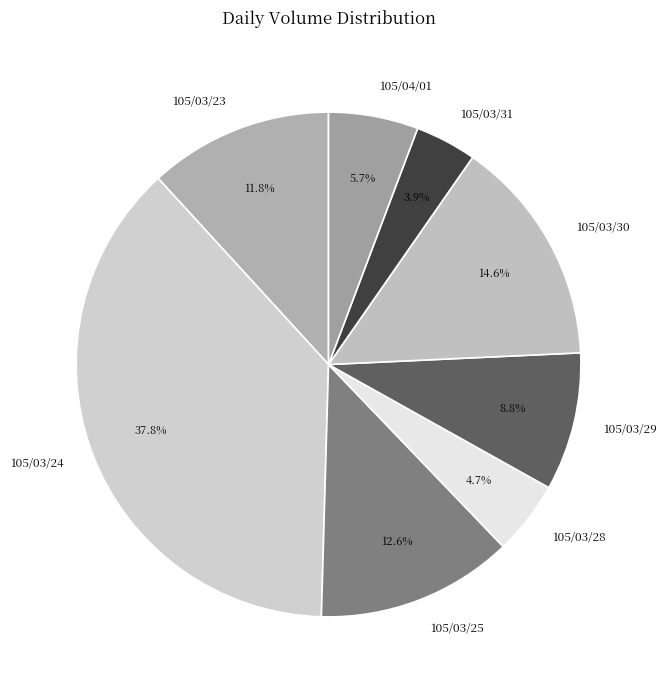

What portion of the pie excludes 105/04/01?

94.3%